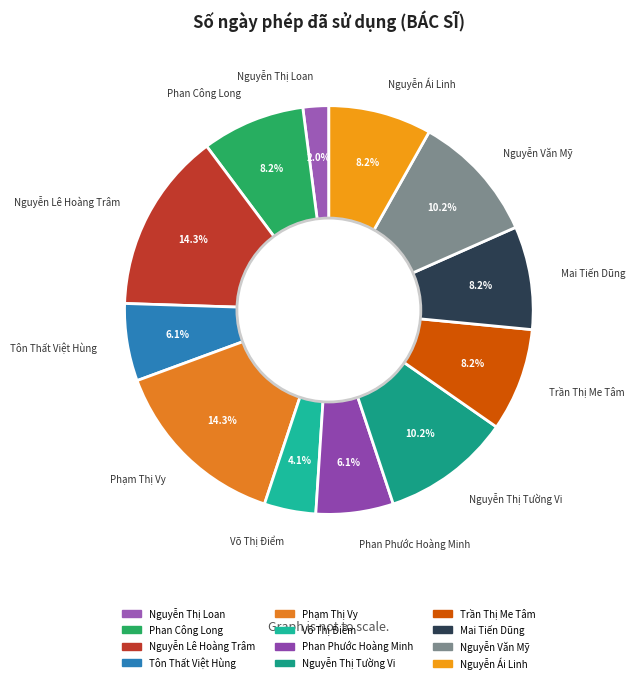

How much of the chart is everything except Phan Công Long?

91.8%